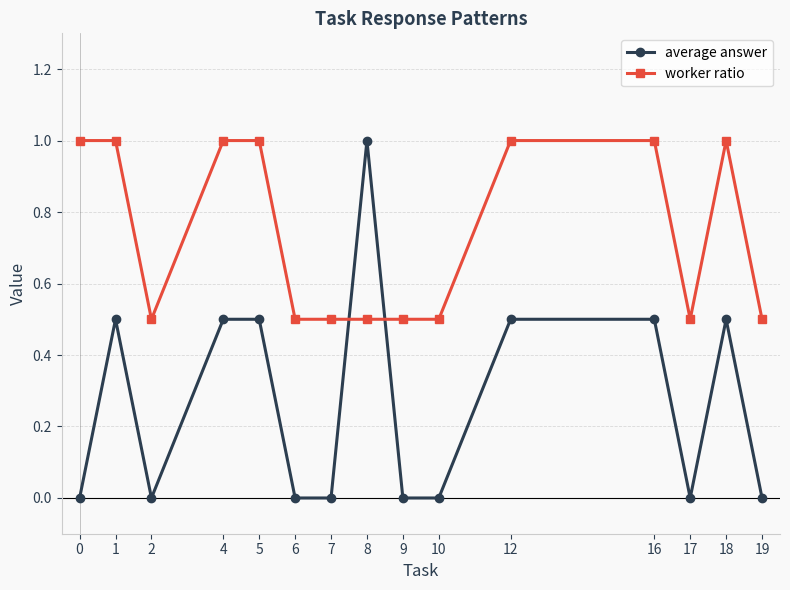

How many times do average answer and worker ratio cross each other?

2